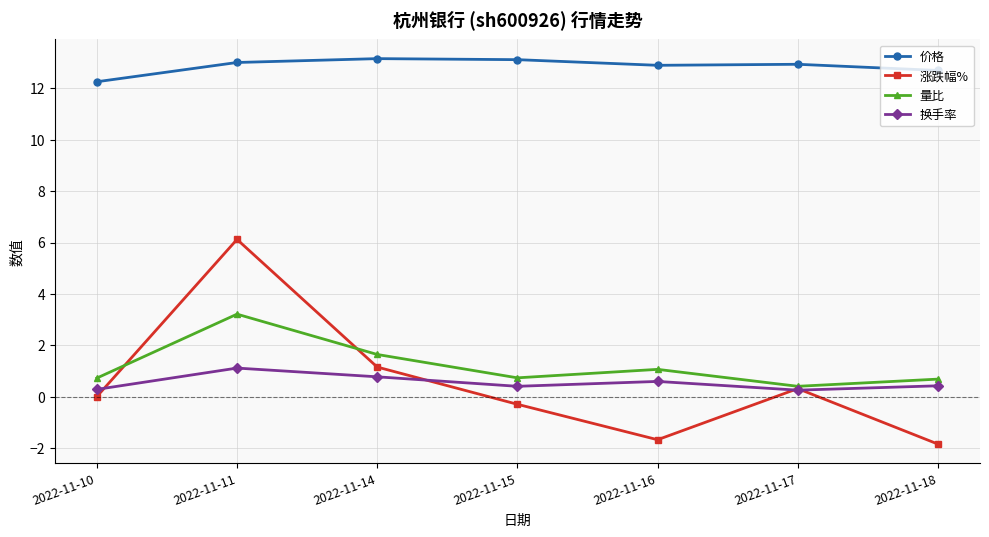

True or false: 换手率 has more than 1 interior local peaks.

True